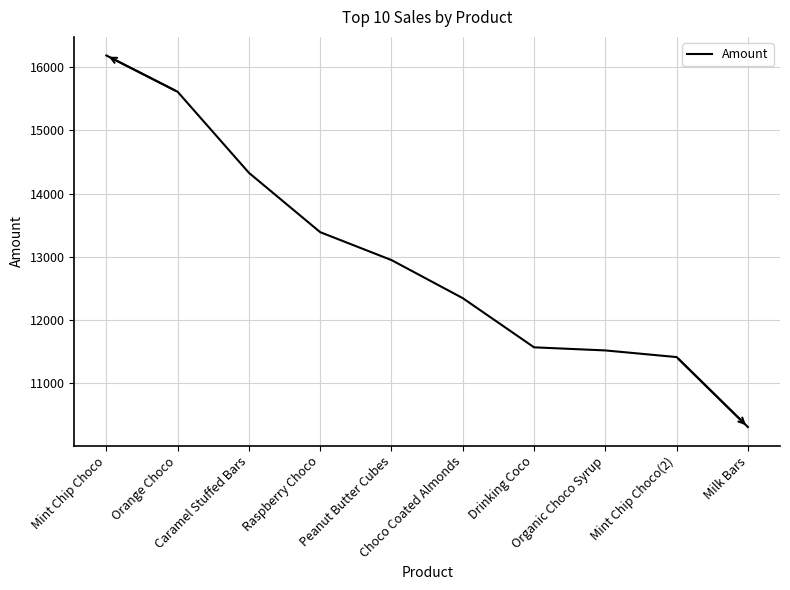

What is the greatest value displayed?

16184